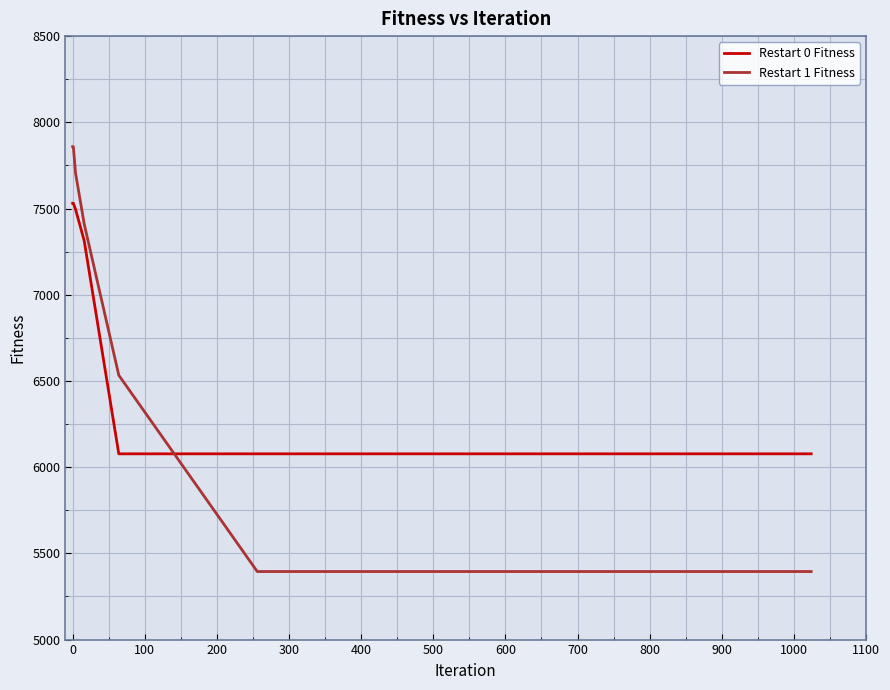

How many intersections are there between Restart 0 Fitness and Restart 1 Fitness?

1